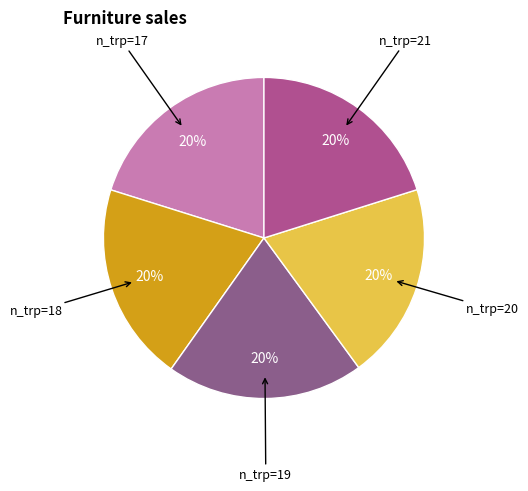

What percentage is the n_trp=20 slice, to the nearest percent?

20%